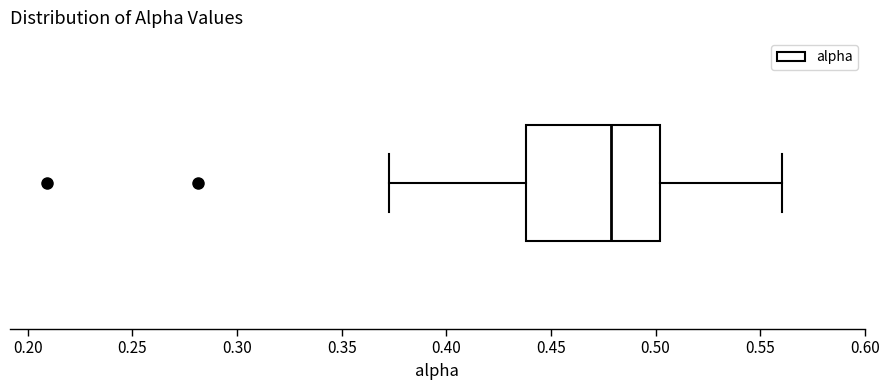

Where does the median line of the box sit on the x-axis? The values are not printed on the chart, so give them approximately, as read against the axis.

0.480